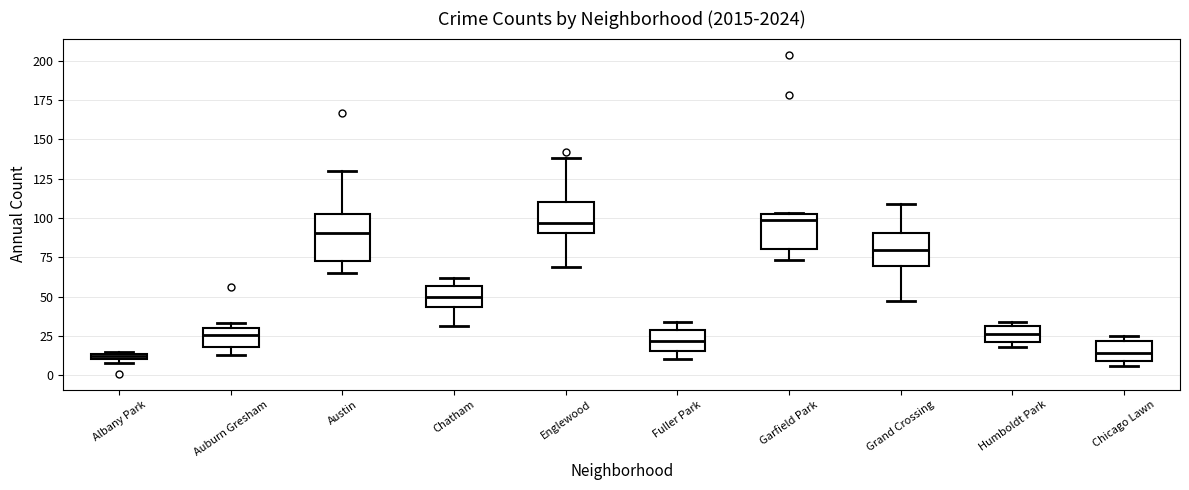

Which box is the tallest, from its lower edge to its upper edge?

Austin